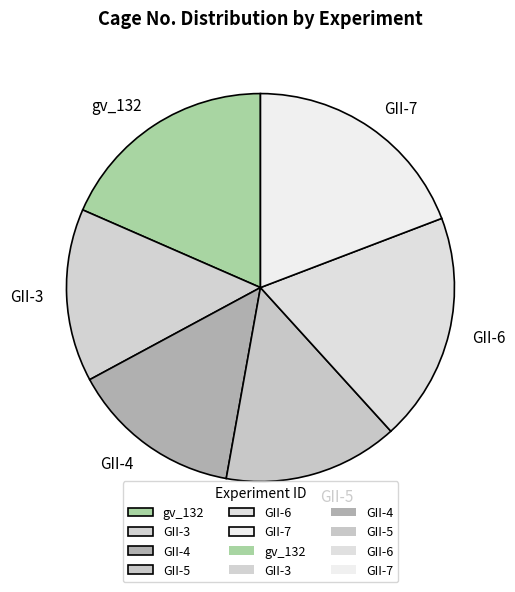

Is there a majority slice in this chart?

No